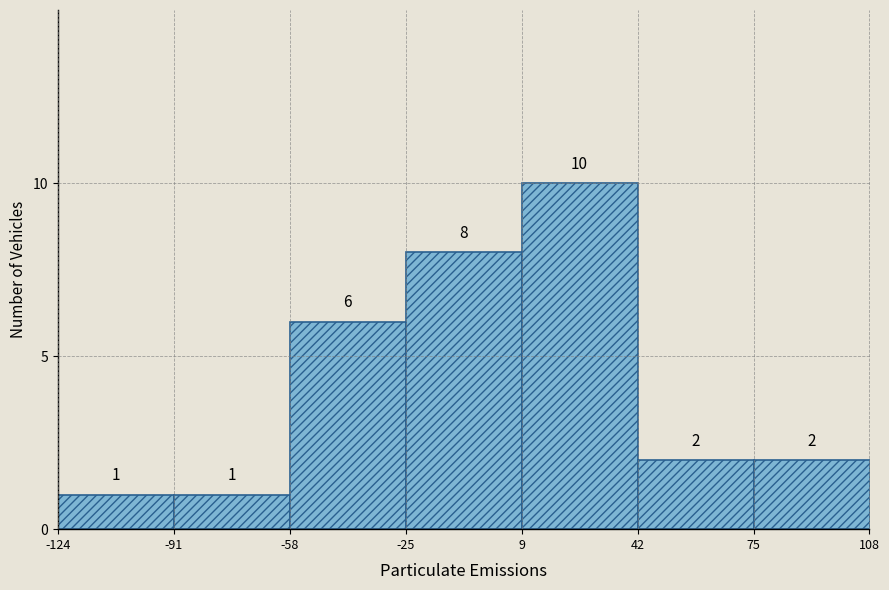

Reading left to right, list every bar in this chart as the range it spans on the x-axis followed by its height.

-124 to -91: 1
-91 to -58: 1
-58 to -25: 6
-25 to 9: 8
9 to 42: 10
42 to 75: 2
75 to 108: 2